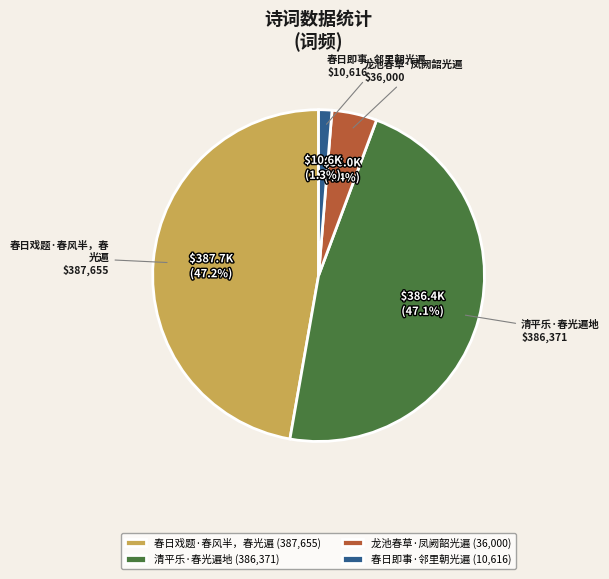

Is it true that 清平乐·春光遍地 is 47% of the pie?

True